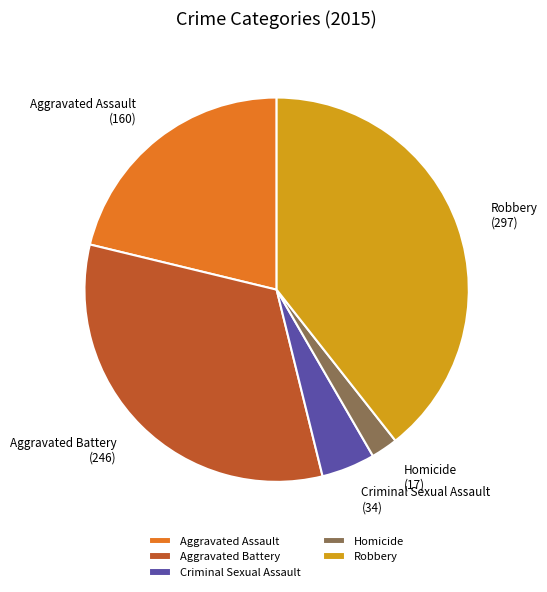

Which has a higher value, Homicide or Aggravated Battery?

Aggravated Battery